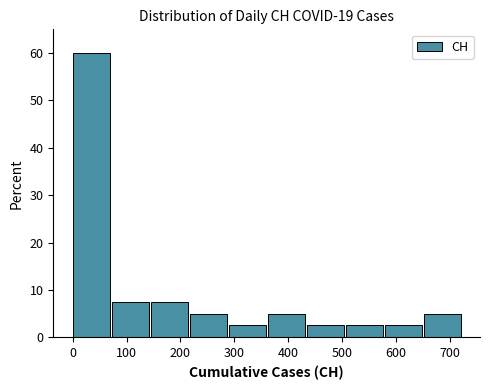

How tall is the bar that spans 0 to 70 on the x-axis? Neither the bar edges nor the heights are printed on the chart, so give them approximately, as read against the axes.

60